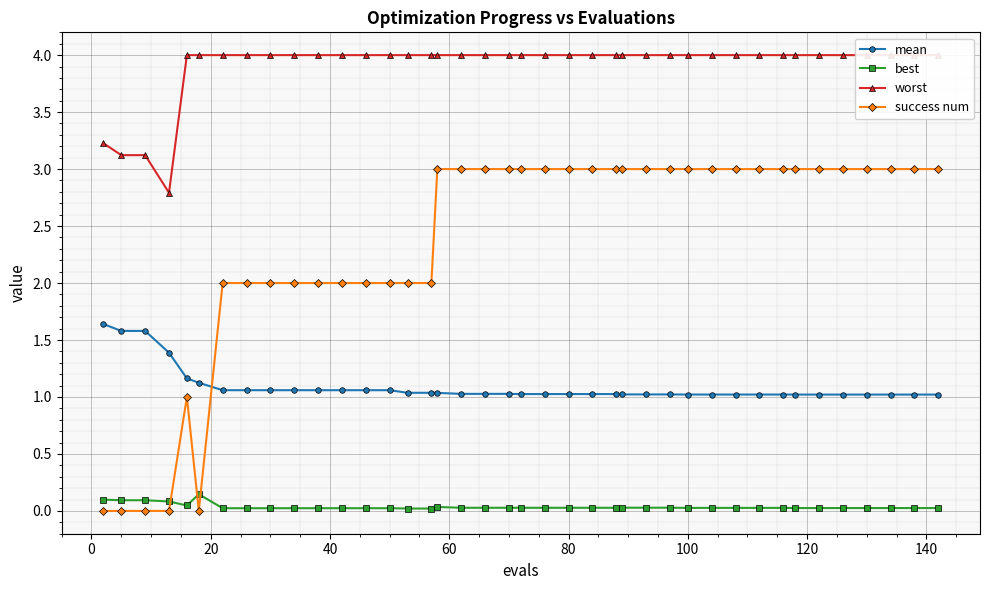

What is the highest value of the mean series?

1.6